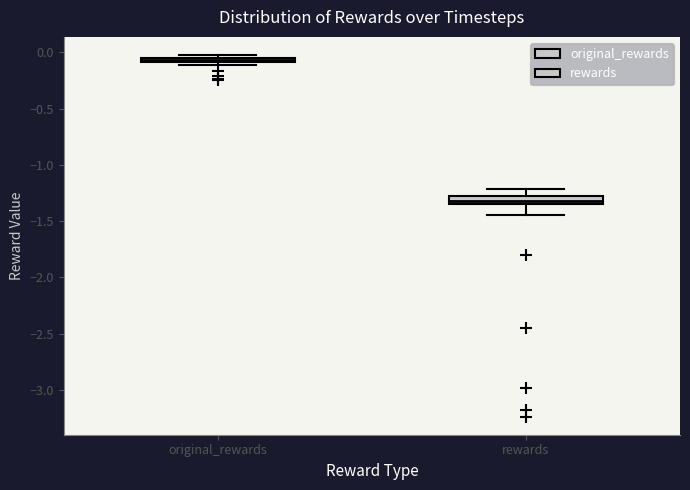

Which box has the highest median line?

original_rewards